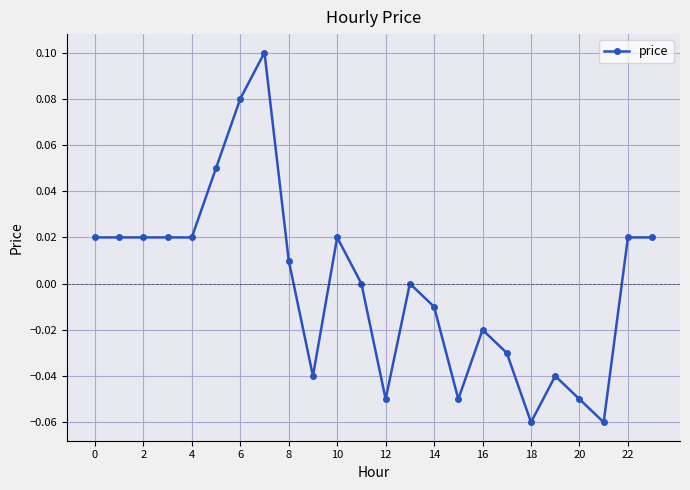

How many interior local valleys (lower than both neighbors) does the data have?

5